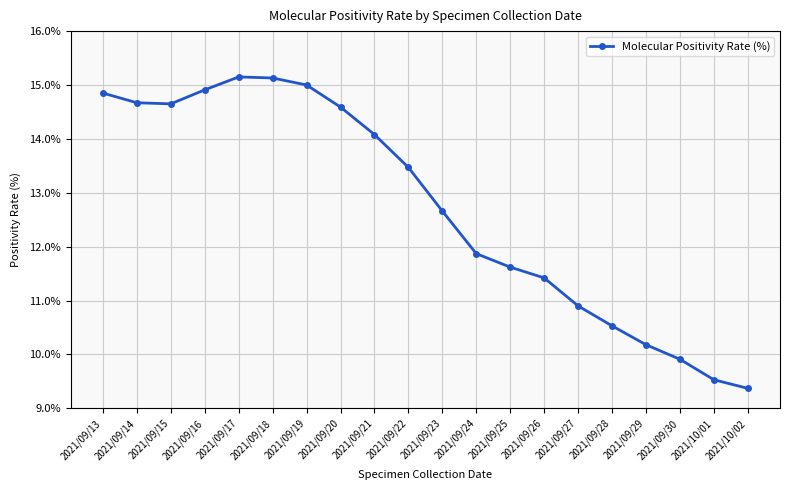

Where does the data first go above 13?

2021/09/13